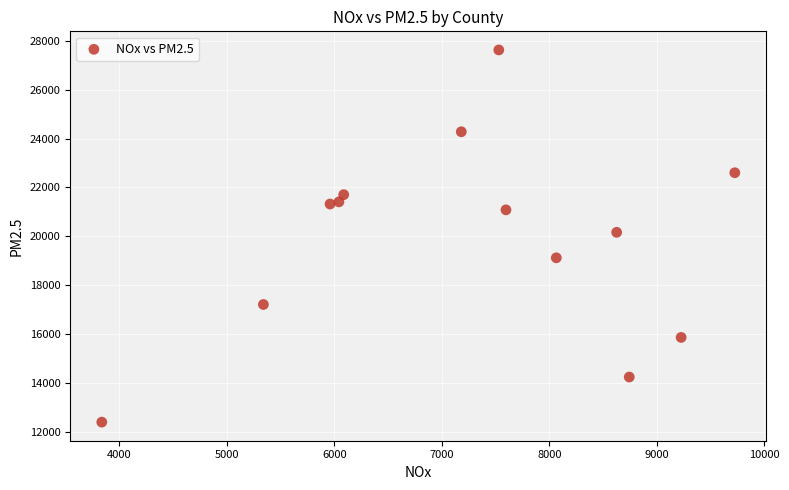

What is the range of X values (max minus min)?

5885.8